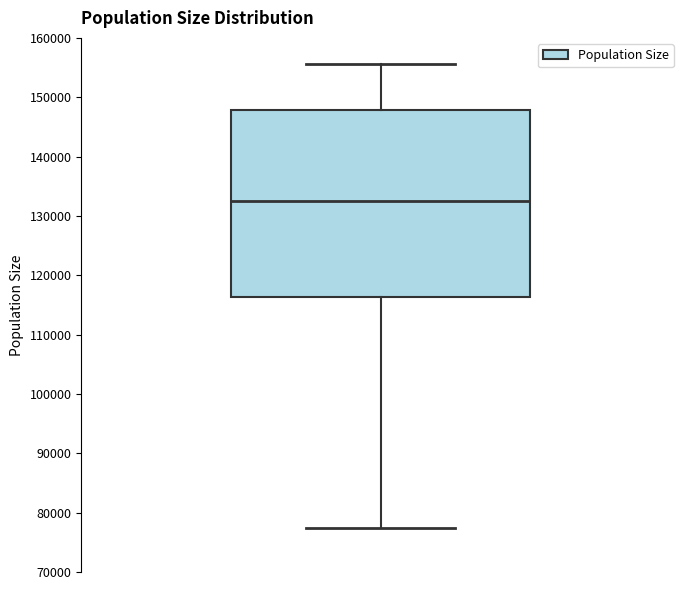

Transcribe this box plot: give where the median line is, the range the box spans, and where the two whiskers end, as read against the y-axis. The values are not printed on the chart, so give them approximately, as read against the axis.

median 133000, box 116000 to 148000, whiskers 77000 to 156000